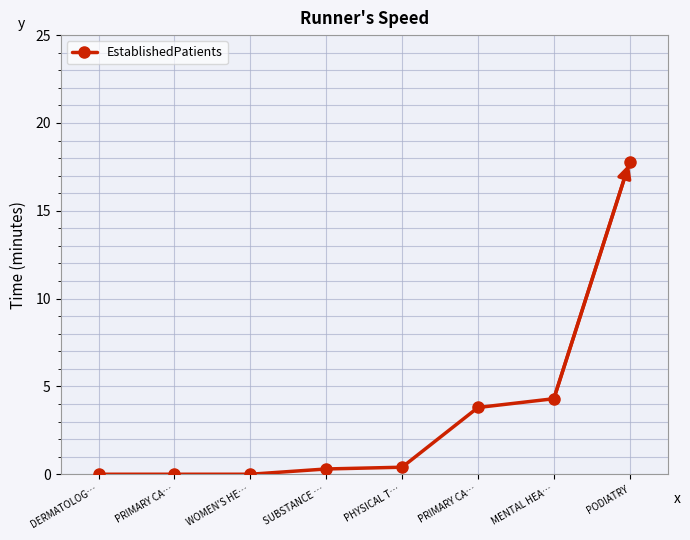

How many lines are shown in the chart?

1